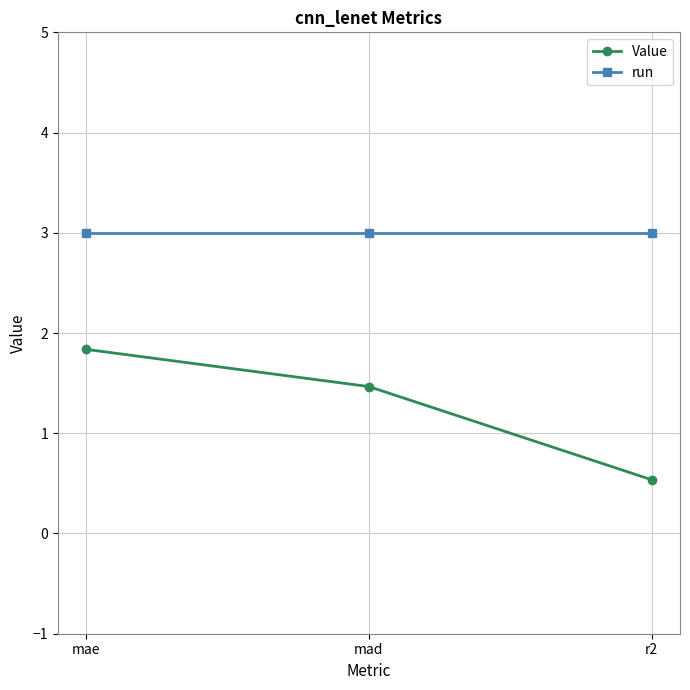

What is the total value across all series at r2?

3.5